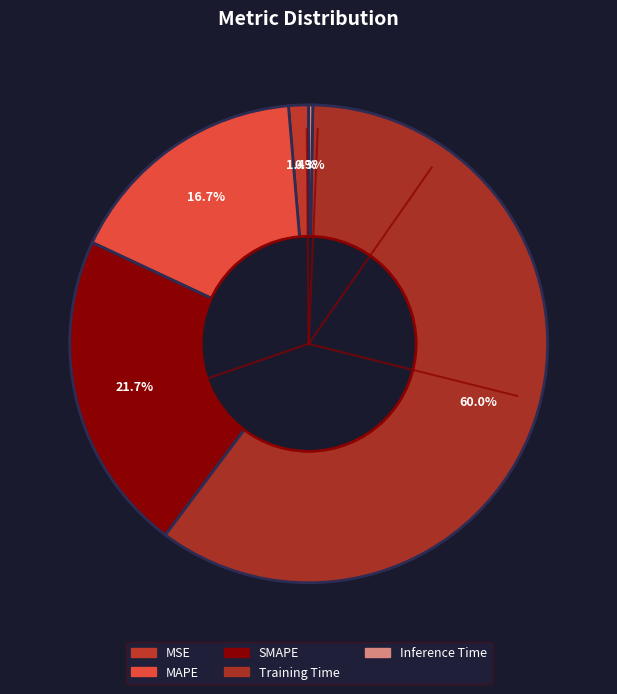

Which slice is the smallest?

Inference Time